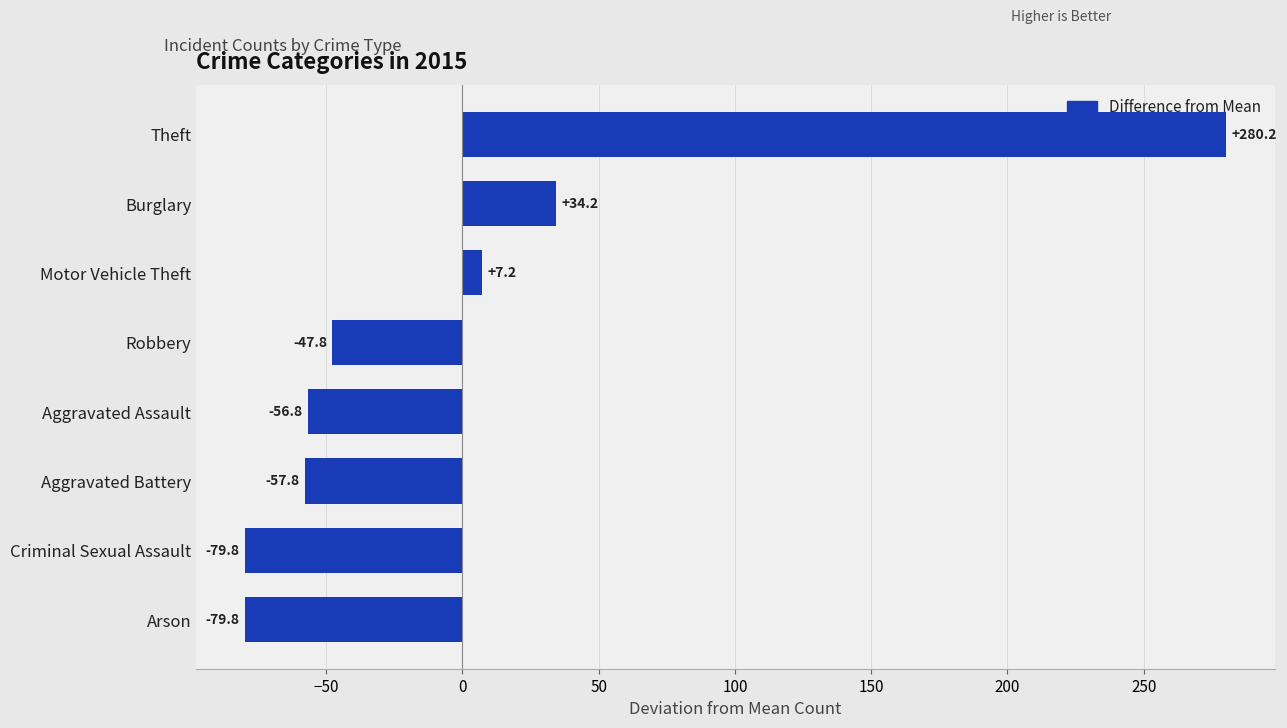

How many data points are above -47?

3